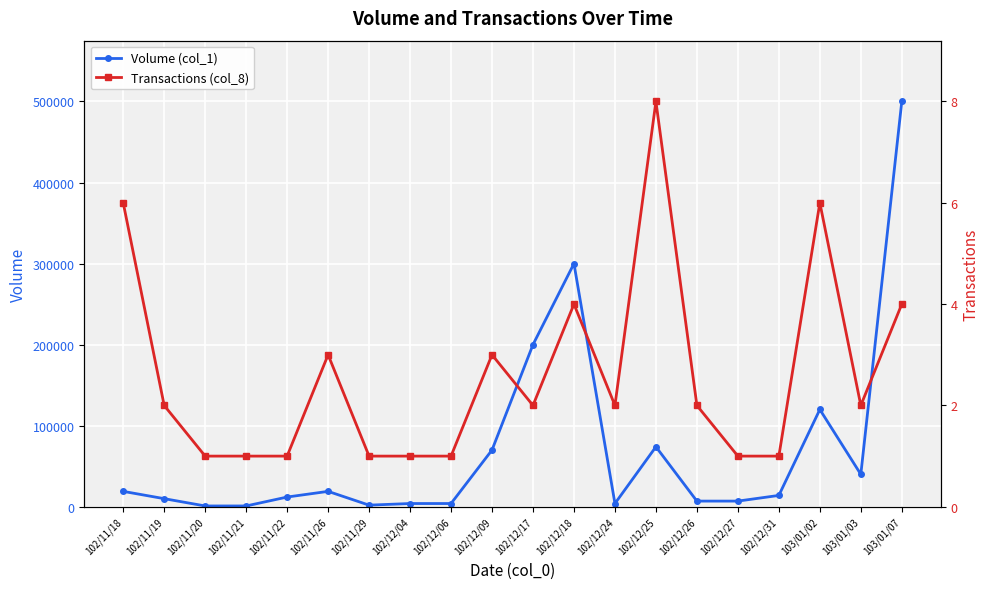

List the labels in order of Transactions (col_8) value, smallest first.

102/11/20, 102/11/21, 102/11/22, 102/11/29, 102/12/04, 102/12/06, 102/12/27, 102/12/31, 102/11/19, 102/12/17, 102/12/24, 102/12/26, 103/01/03, 102/11/26, 102/12/09, 102/12/18, 103/01/07, 102/11/18, 103/01/02, 102/12/25